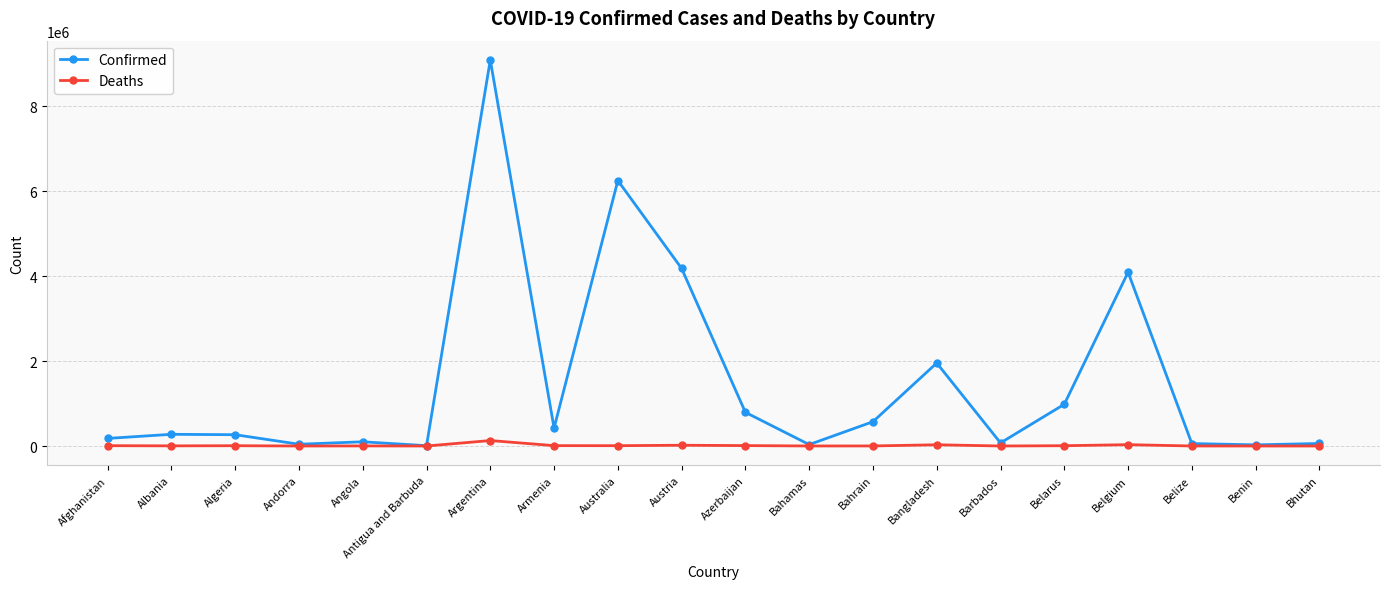

How many data points does each series have?

20